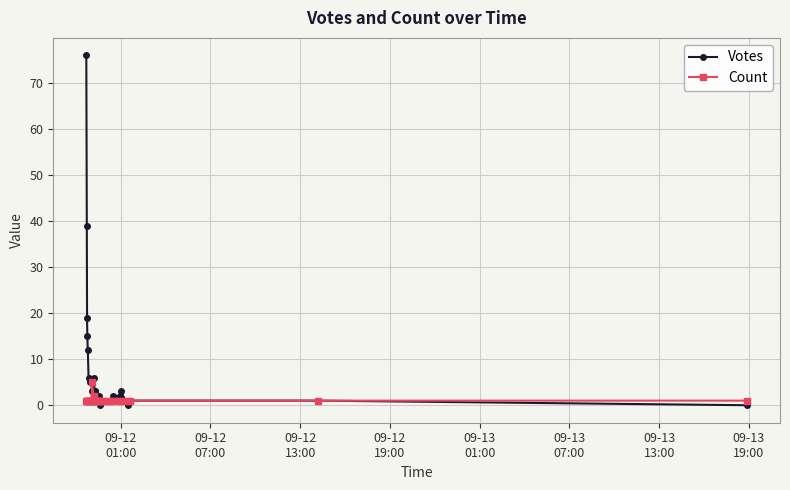

Which series has the widest spread of values?

Votes